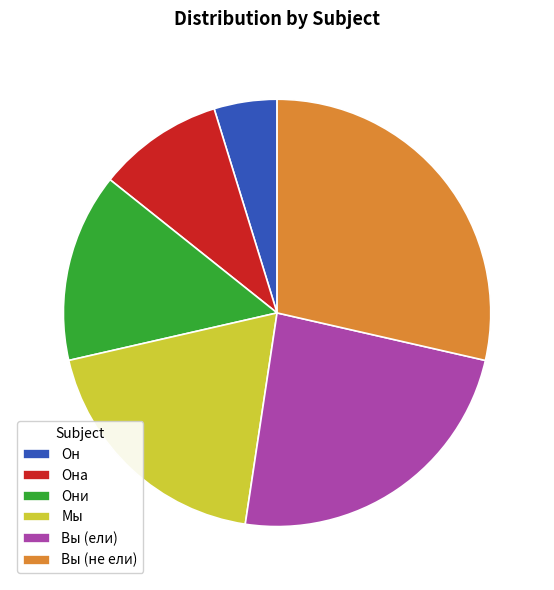

What is the ratio of the value at Она to the value at Мы?

0.5